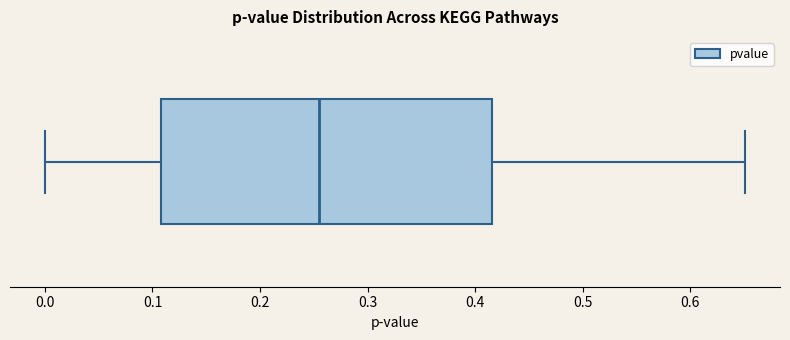

Where is the left edge of the box on the x-axis? The values are not printed on the chart, so give them approximately, as read against the axis.

0.11